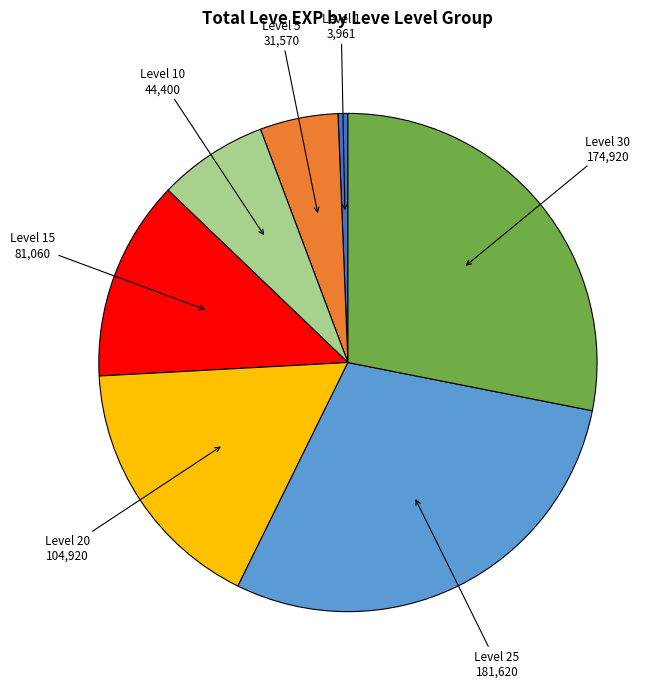

Is there a majority slice in this chart?

No